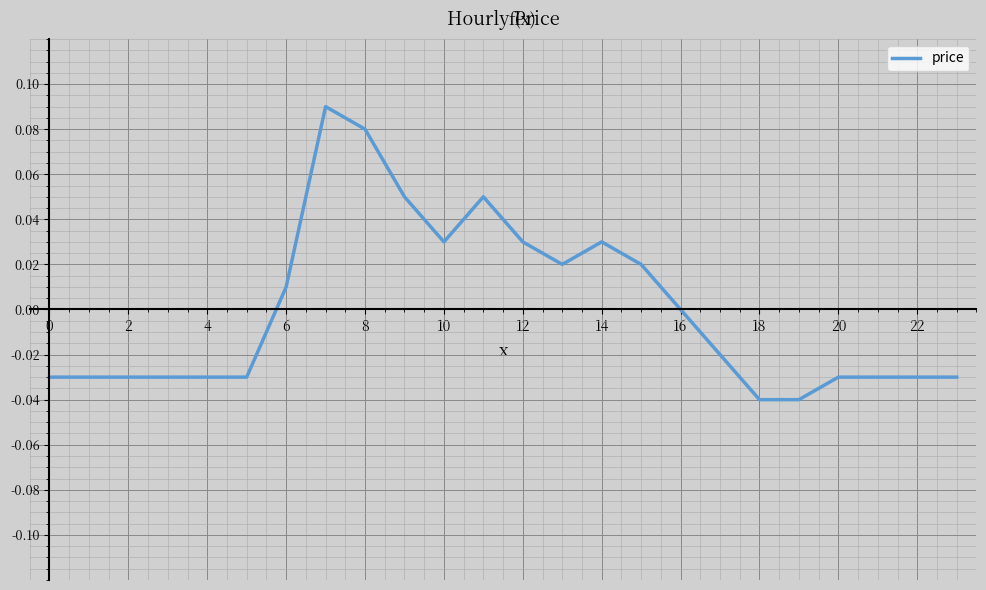

Where is the data nearest to the value 0?

16